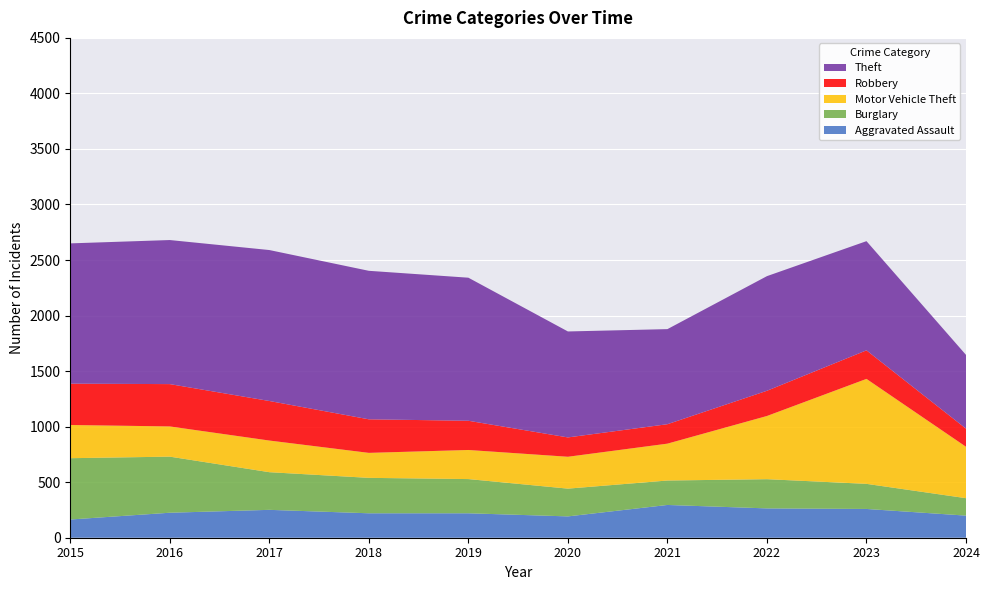

Reading left to right, what are all the values shown in this chart?

Aggravated Assault: 164	225	251	220	220	192	295	264	259	199
Burglary: 552	505	339	319	308	250	220	263	226	157
Motor Vehicle Theft: 299	272	285	225	262	287	332	569	945	463
Robbery: 372	381	356	302	263	174	175	227	257	163
Theft: 1263	1297	1359	1337	1288	954	856	1032	983	664